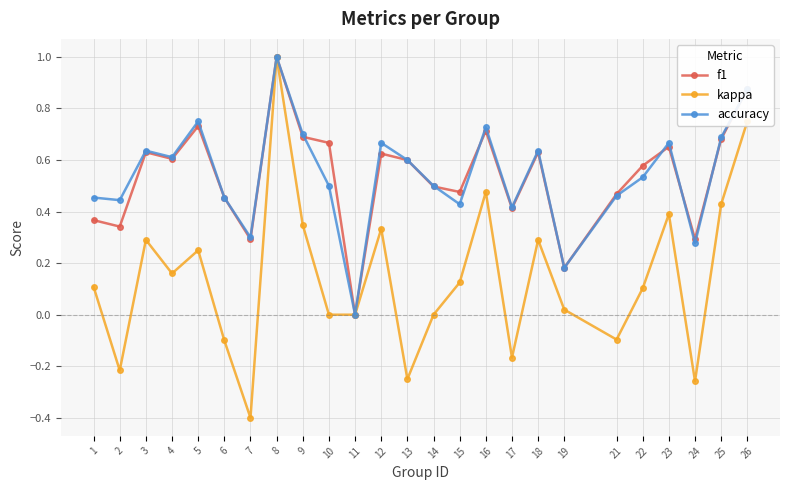

How many distinct data groups are displayed?

3